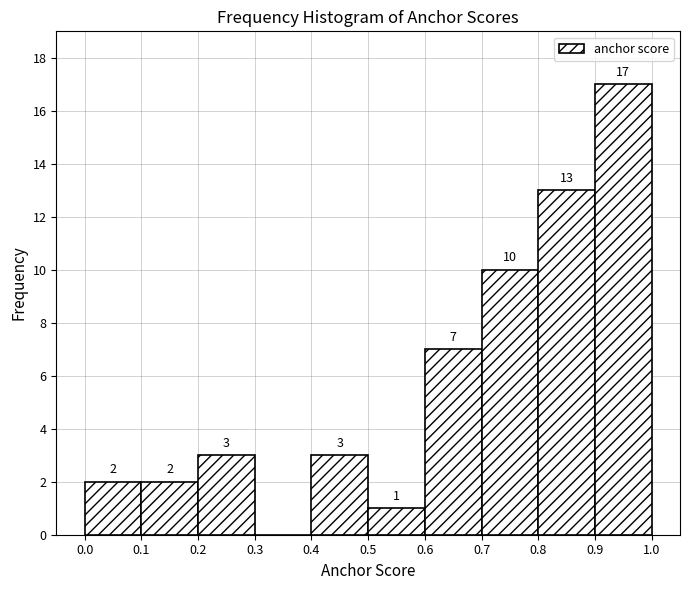

Over which range of the x-axis is the bar tallest?

0.9 to 1.0